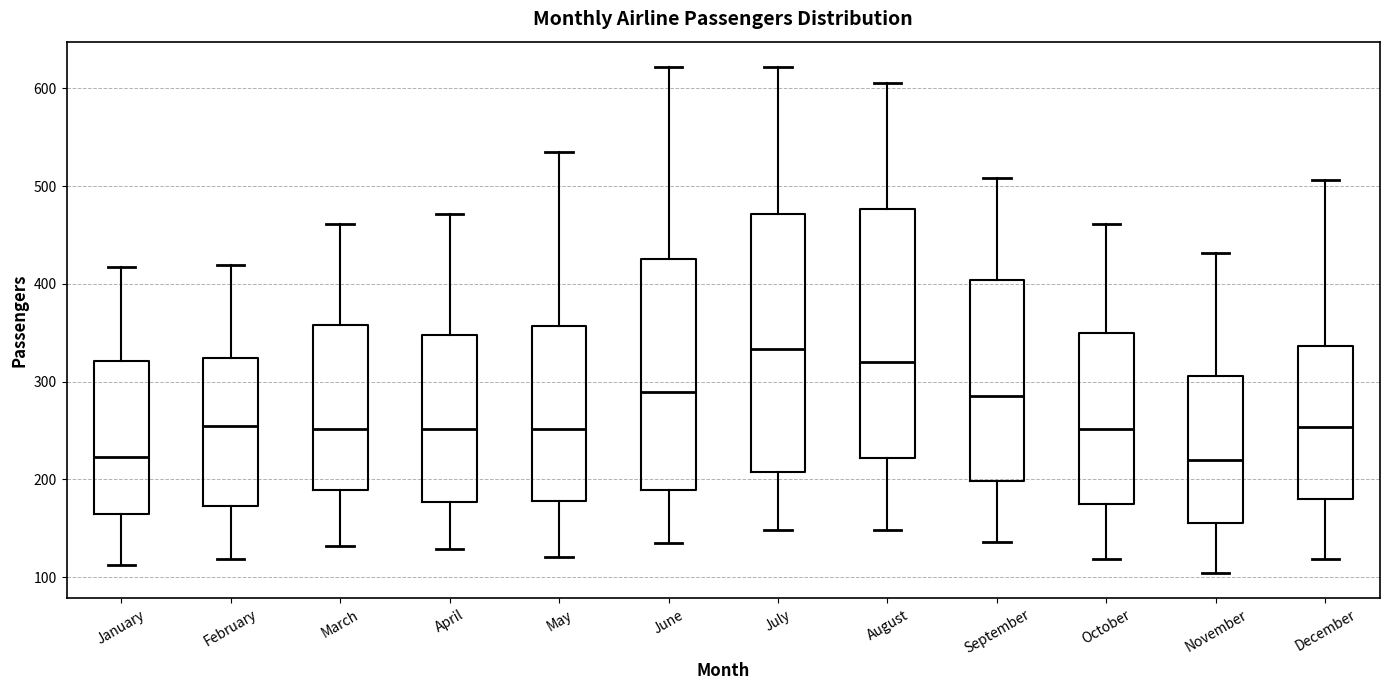

Which box has the highest median line?

July